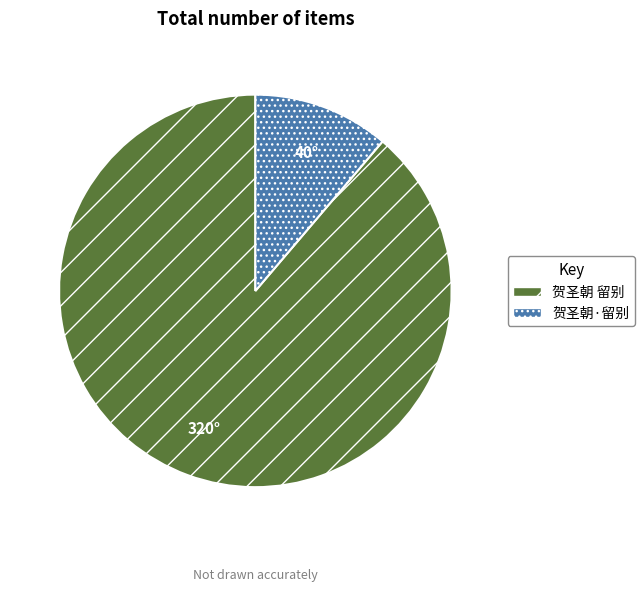

The 贺圣朝·留别 slice represents 1% of the pie. True or false?

False